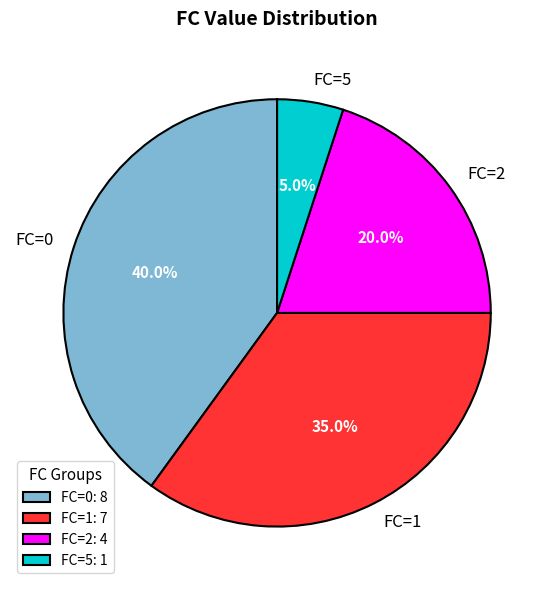

What percentage is NOT represented by FC=0?

60.0%